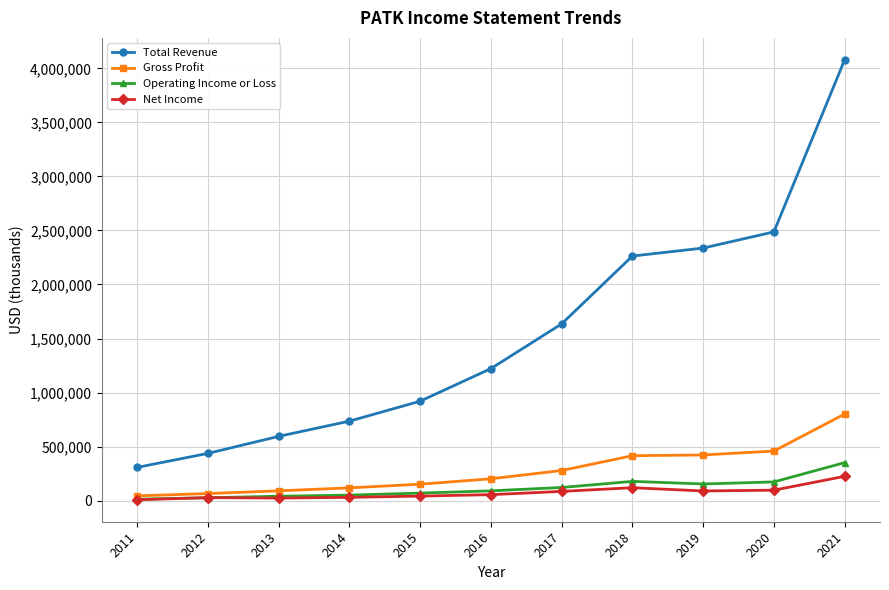

True or false: Gross Profit and Total Revenue cross at least once.

False